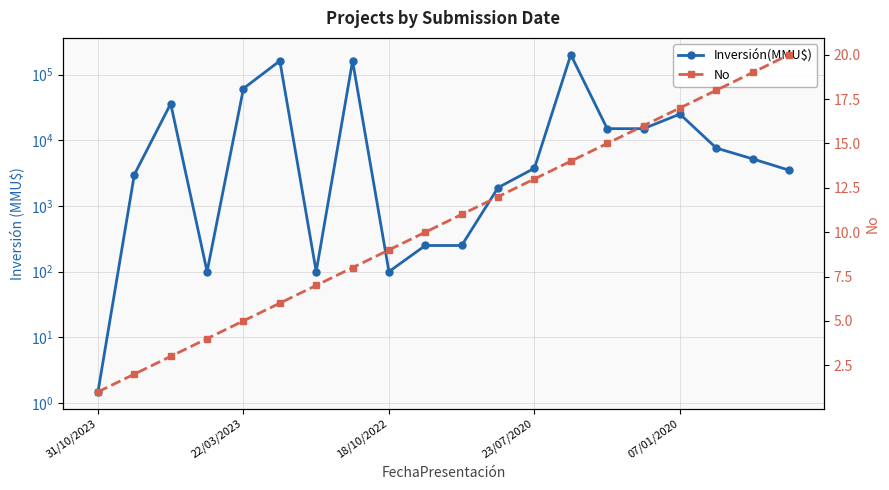

Count the number of categories in the chart.

20